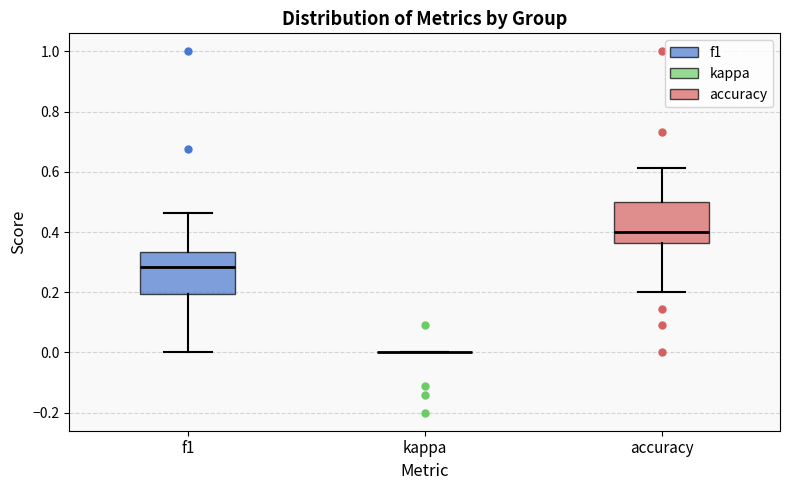

Reading left to right, transcribe this box plot: for each box, give where its median line is, the range the box spans, and where its two whiskers end, as read against the y-axis. The values are not printed on the chart, so give them approximately, as read against the axis.

f1: median 0.28, box 0.20 to 0.34, whiskers 0.00 to 0.46
kappa: box collapsed to a line at 0.00, whiskers 0.00 to 0.00
accuracy: median 0.40, box 0.36 to 0.50, whiskers 0.20 to 0.62